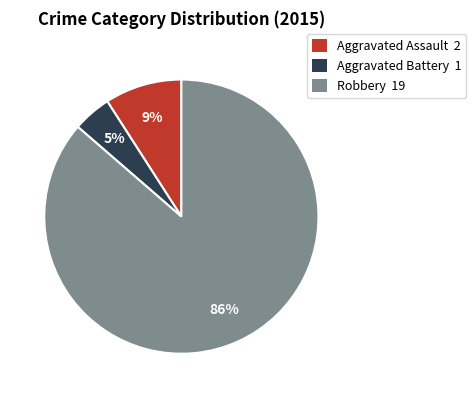

Combined, do Robbery and Aggravated Battery account for over 50%?

Yes